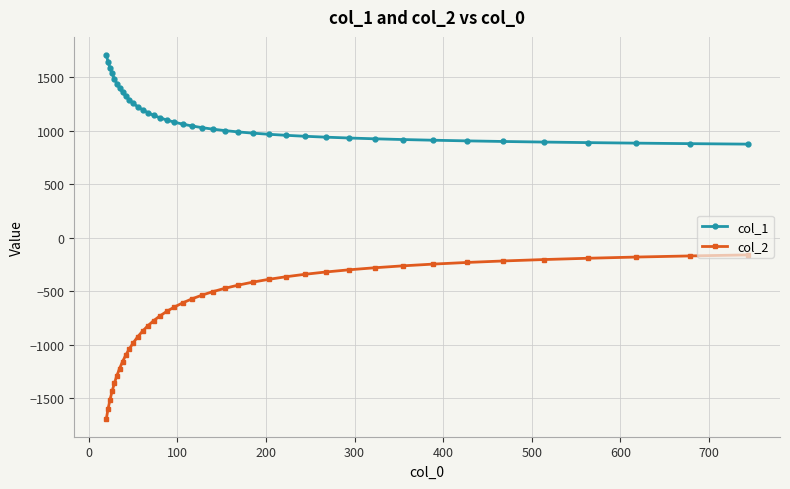

Which series has the largest total across all categories?

col_1